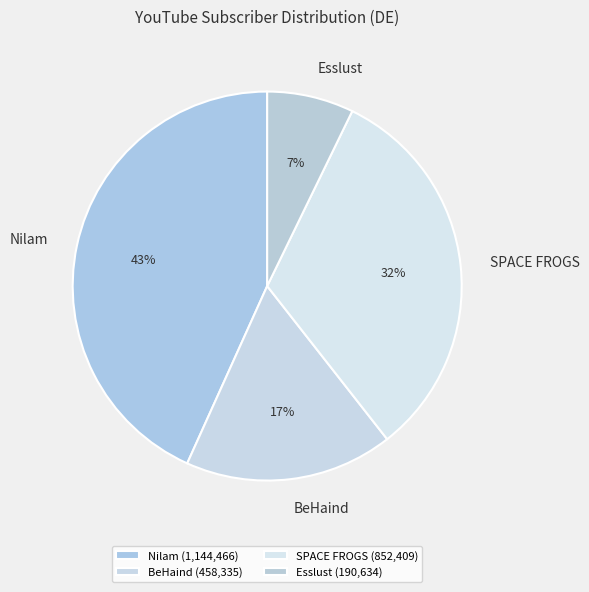

The BeHaind slice represents 17% of the pie. True or false?

True